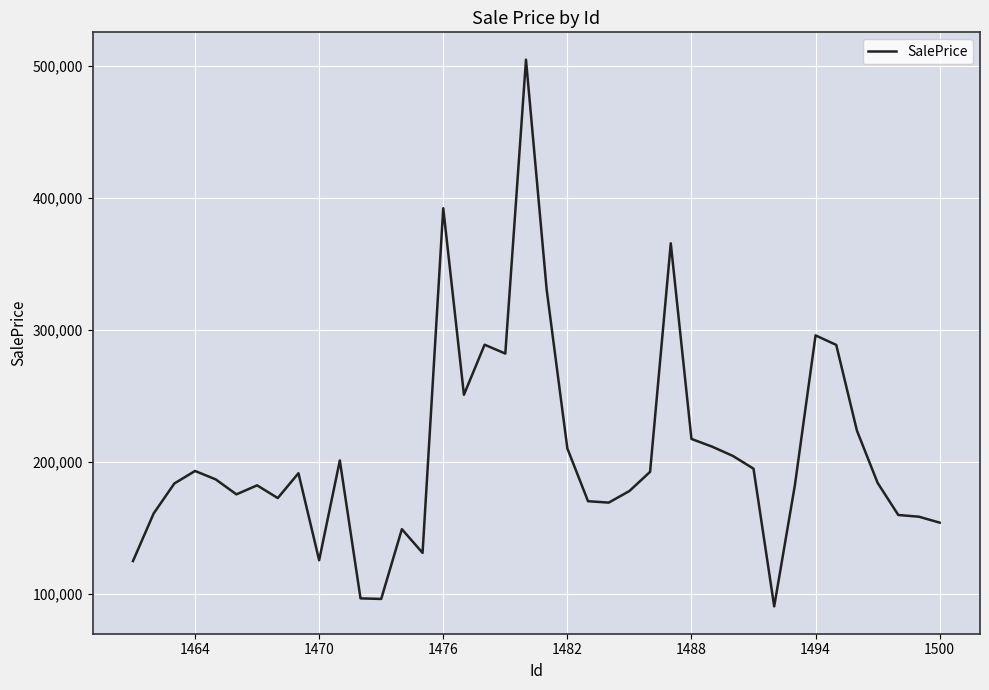

What is the minimum value shown in the chart?

90504.3